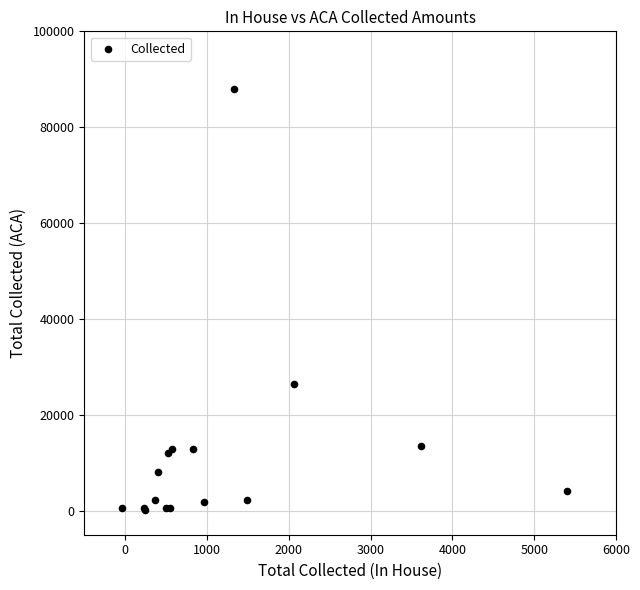

What Y value in the scatter plot is closest to 44072?

26484.3